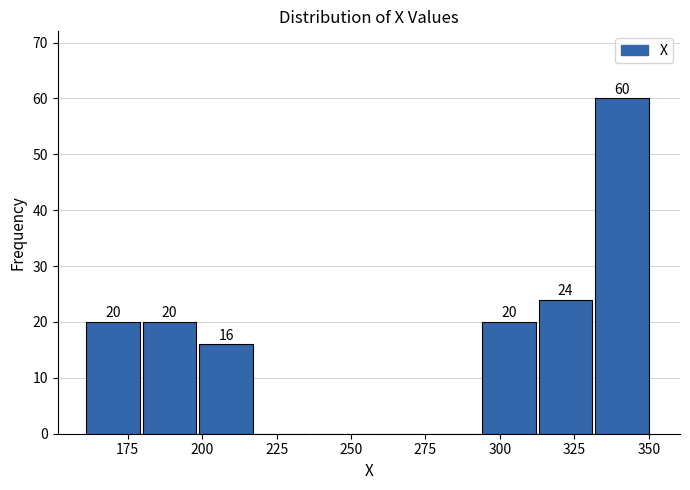

Around what value on the x-axis is the tallest bar? Give the approximate position of its centre, as read against the axis.

340